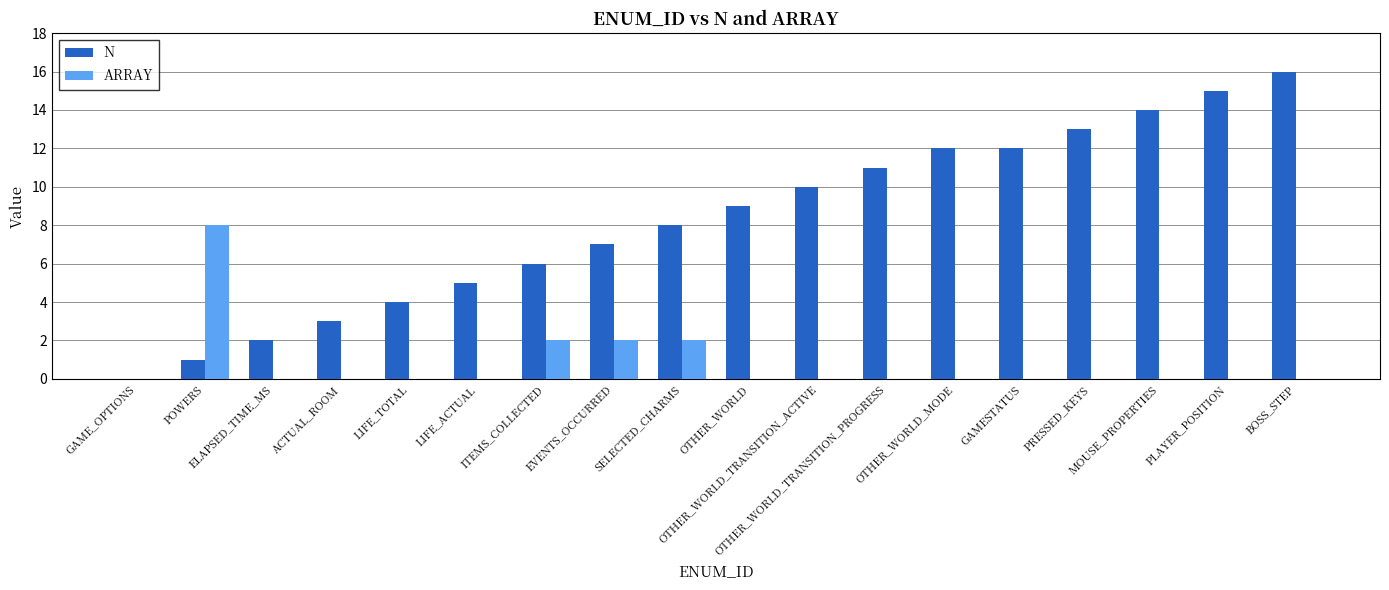

How many positive values does the N series have?

17